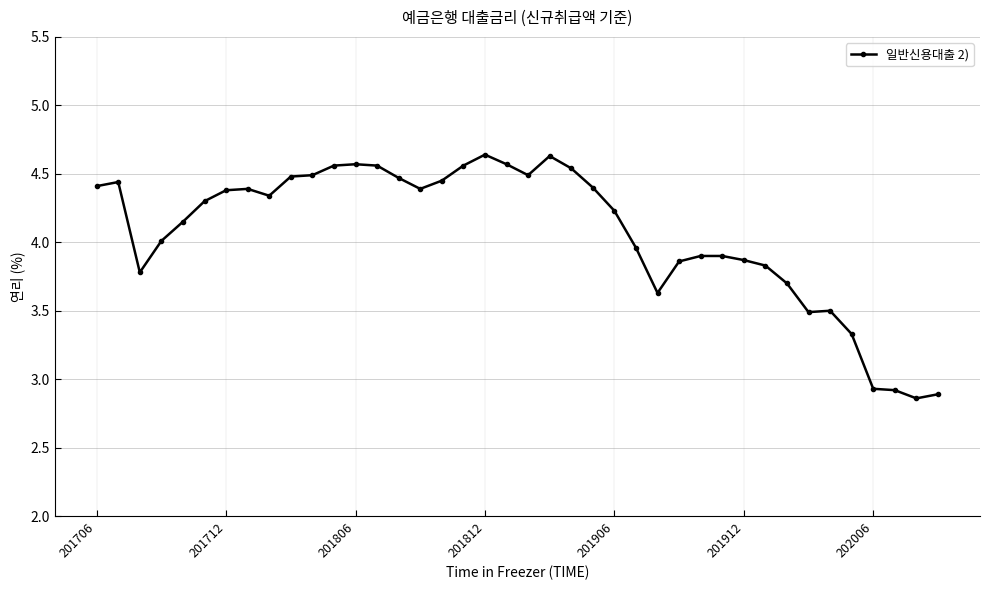

What is the difference between the maximum and minimum values?

1.8